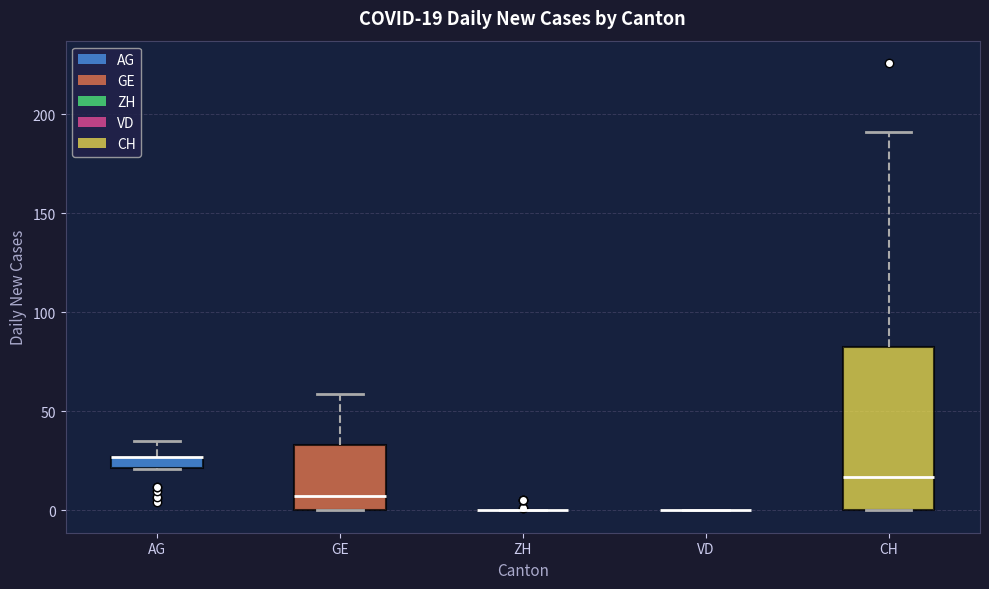

Comparing the boxes themselves (not the whiskers), which one is the tallest?

CH